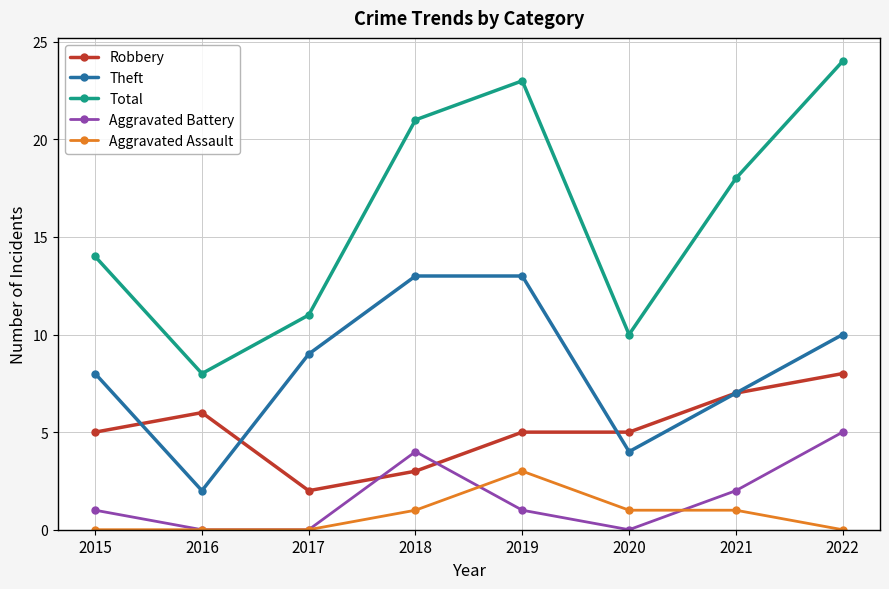

What are all the series names shown in the legend?

Robbery, Theft, Total, Aggravated Battery, Aggravated Assault